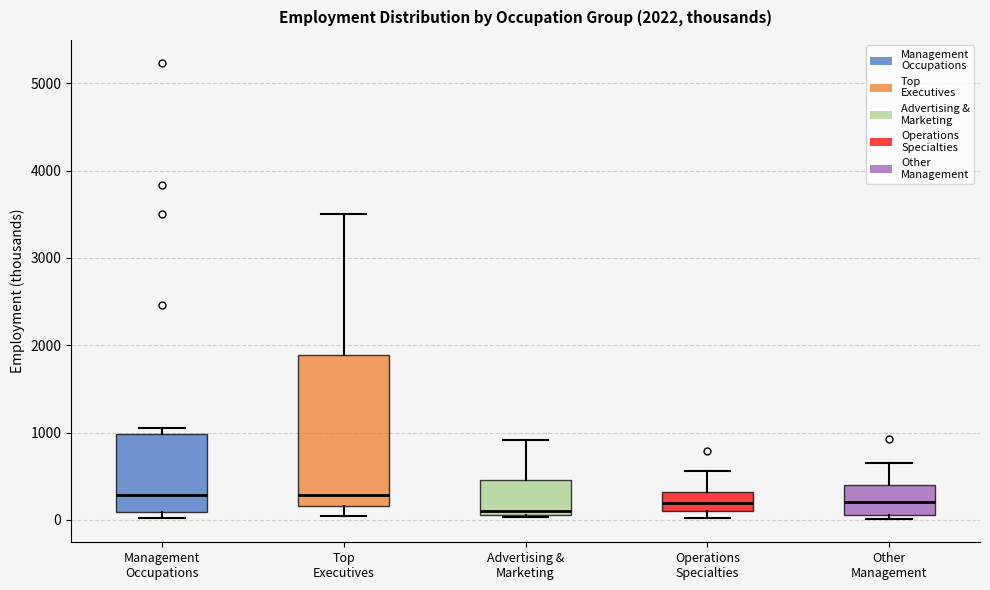

Which box is the tallest, from its lower edge to its upper edge?

Top Executives